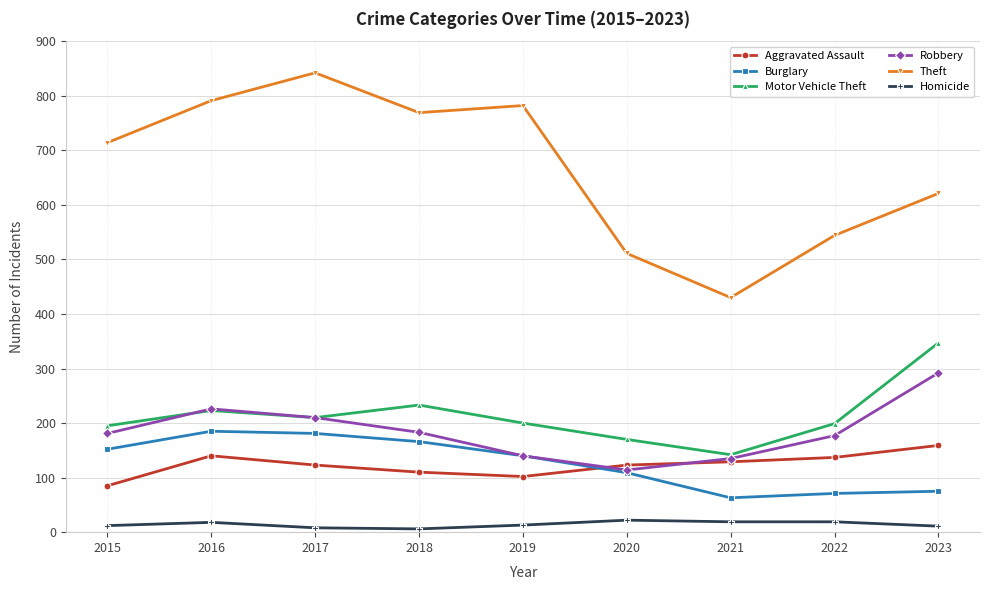

The value of Aggravated Assault at 2016 is 49. True or false?

False